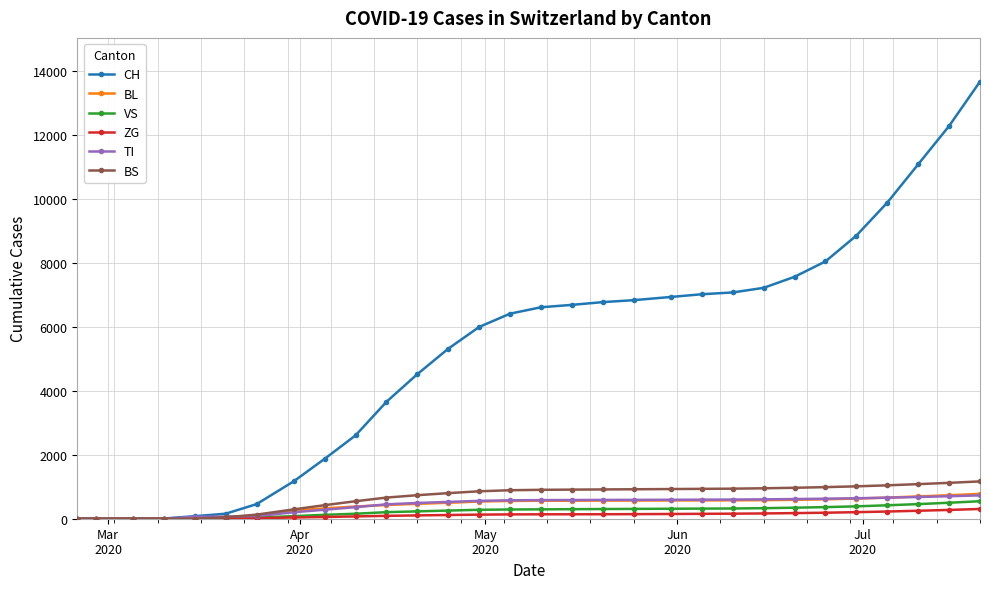

What is the maximum value shown in the chart?

13670